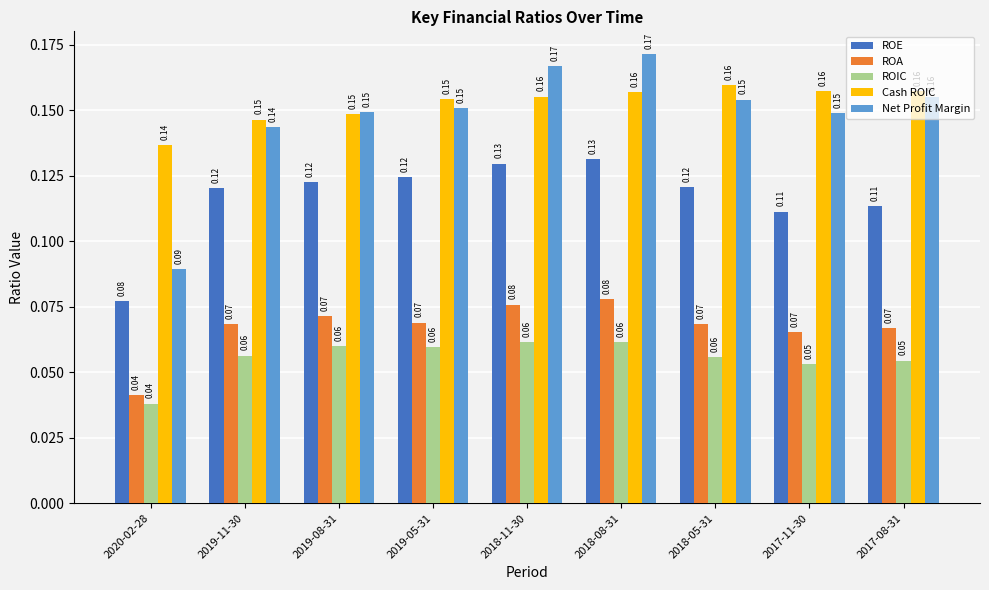

Which series has the largest range (max minus min)?

Net Profit Margin